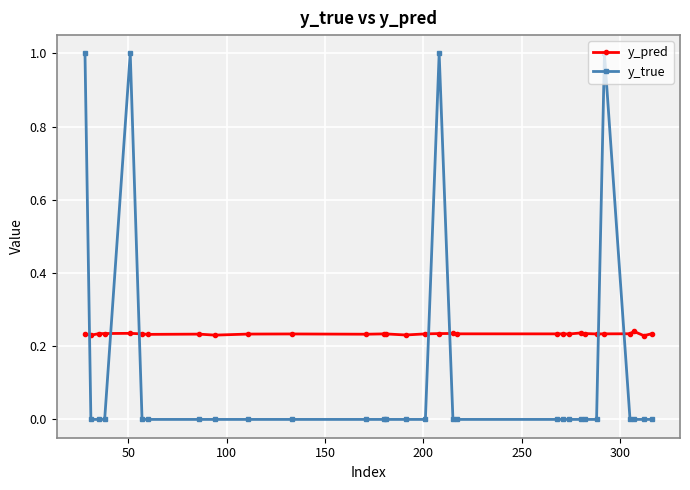

Which series has the largest range (max minus min)?

y_true